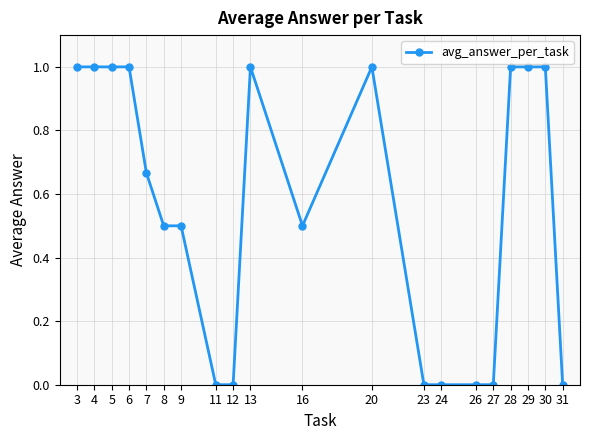

How many lines are shown in the chart?

1